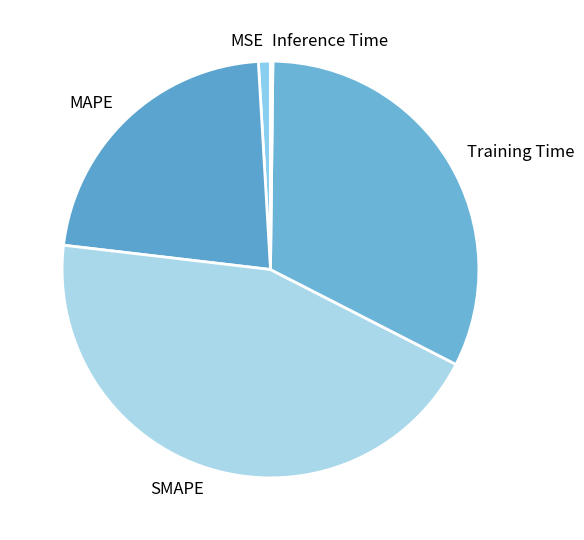

Do MSE and MAPE together represent more than half of the pie?

No